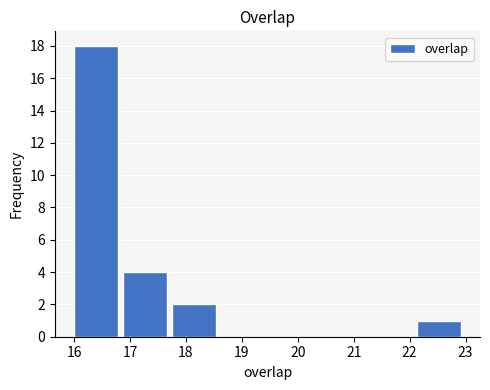

Reading left to right, list every bar in this chart as the range it spans on the x-axis followed by its height. Neither the bar edges nor the heights are printed on the chart, so give them approximately, as read against the axes.

16.0 to 16.9: 18
16.9 to 17.8: 4
17.8 to 18.6: 2
18.6 to 19.5: 0
19.5 to 20.4: 0
20.4 to 21.3: 0
21.3 to 22.1: 0
22.1 to 23.0: 1